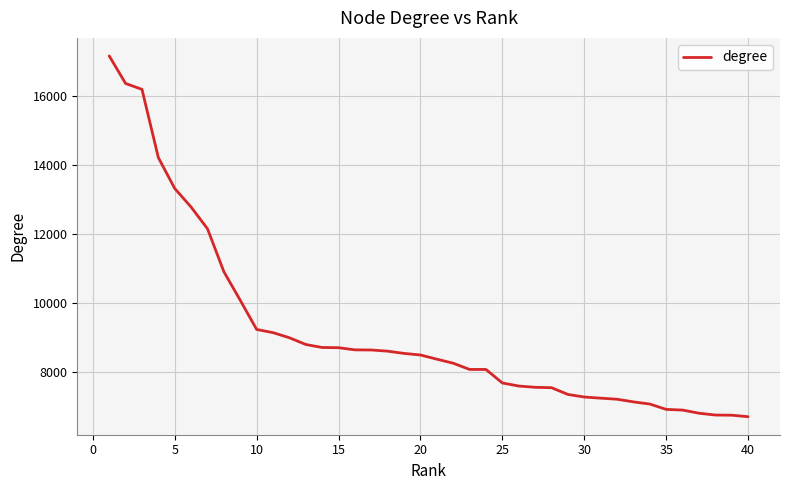

What is the greatest value displayed?

17177